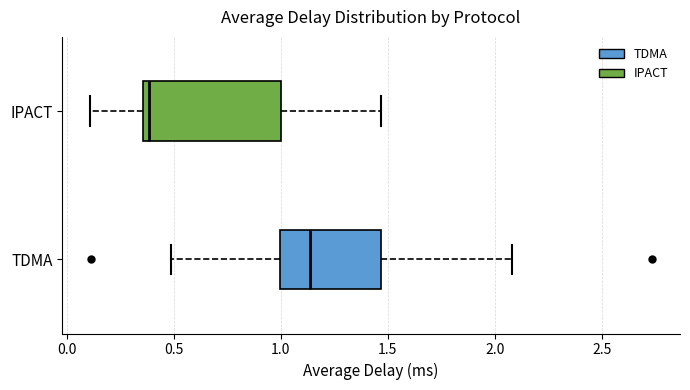

Which box's median line is the furthest to the right?

TDMA